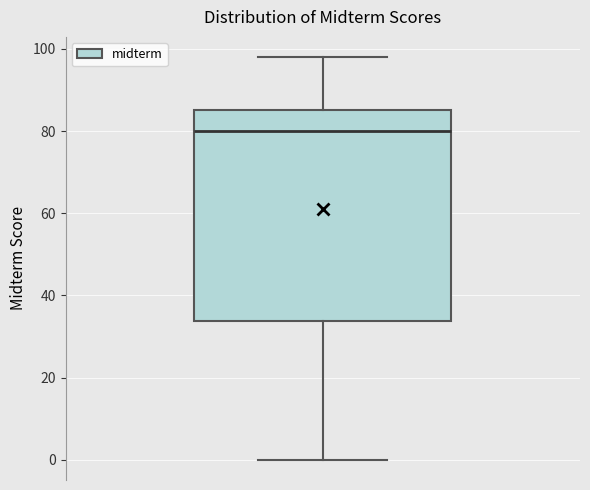

Where is the upper edge of the box on the y-axis? The values are not printed on the chart, so give them approximately, as read against the axis.

86